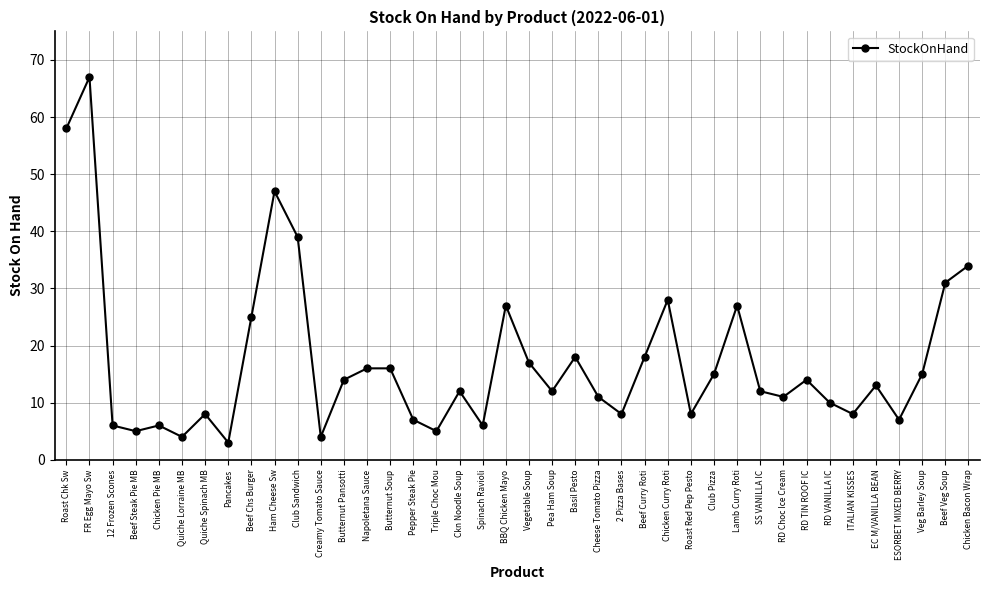

Which label corresponds to the largest value in the chart?

FR Egg Mayo Sw